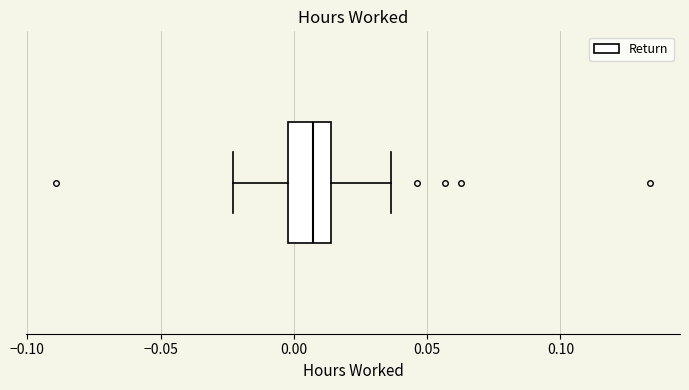

Where is the left edge of the box on the x-axis? The values are not printed on the chart, so give them approximately, as read against the axis.

0.000